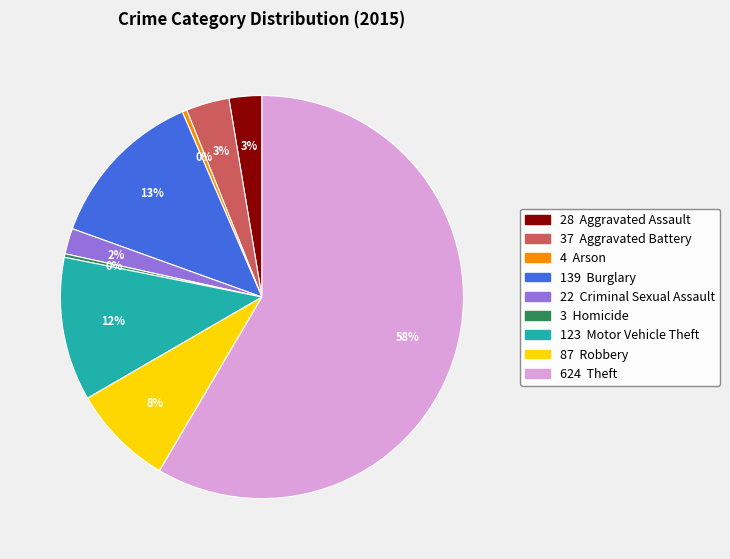

To the nearest percent, what is the average slice percentage?

11%